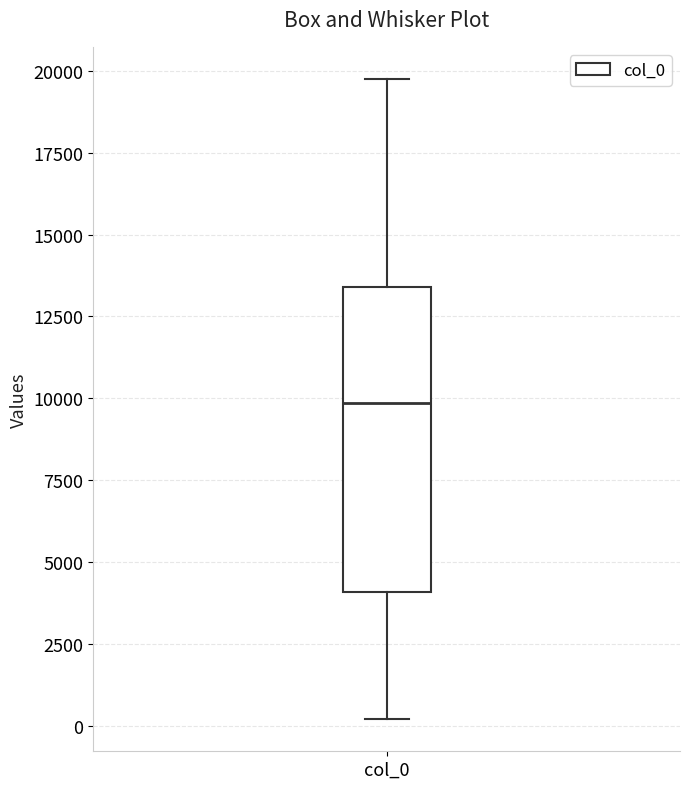

Transcribe this box plot: give where the median line is, the range the box spans, and where the two whiskers end, as read against the y-axis. The values are not printed on the chart, so give them approximately, as read against the axis.

median 10000, box 4000 to 13500, whiskers 0 to 20000